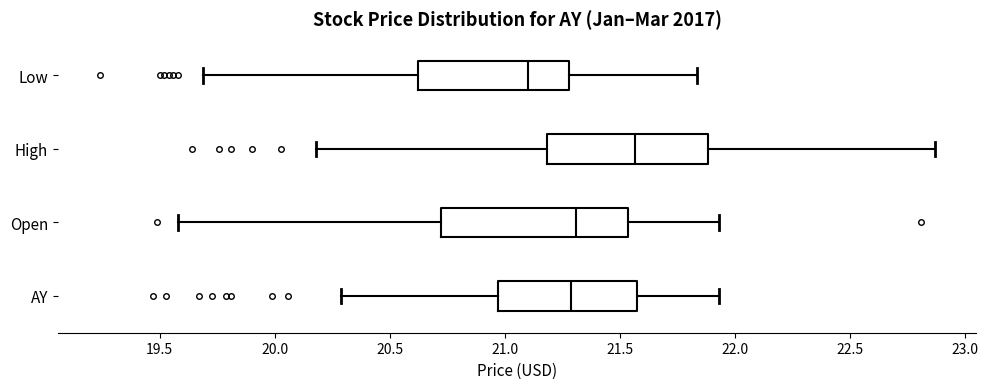

Which box's median line is the furthest to the left?

Low